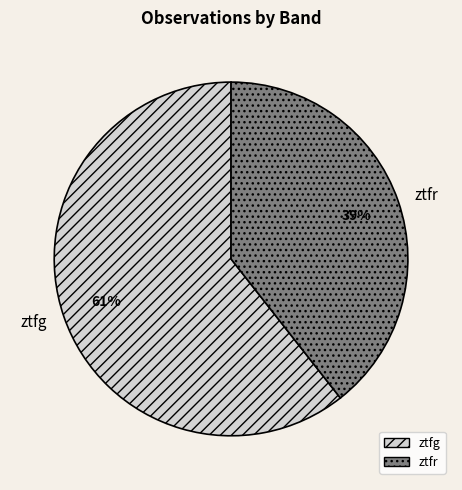

What is the majority slice?

ztfg